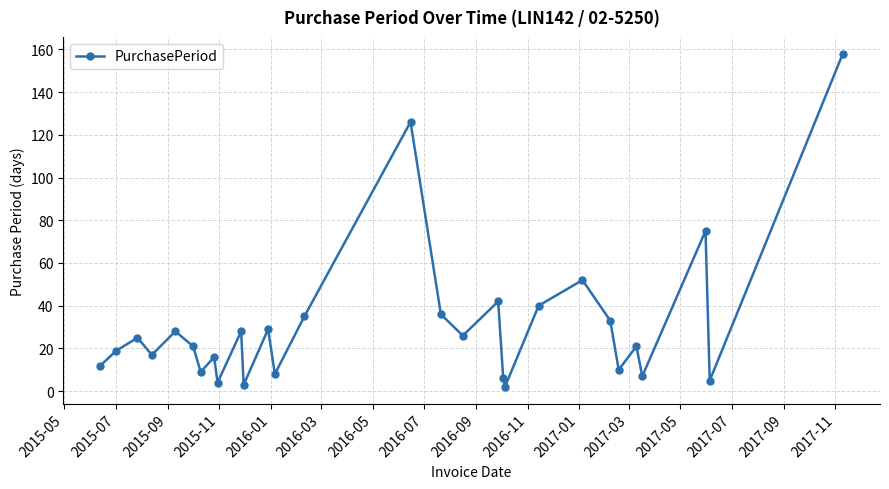

What is the sum of all values?

893